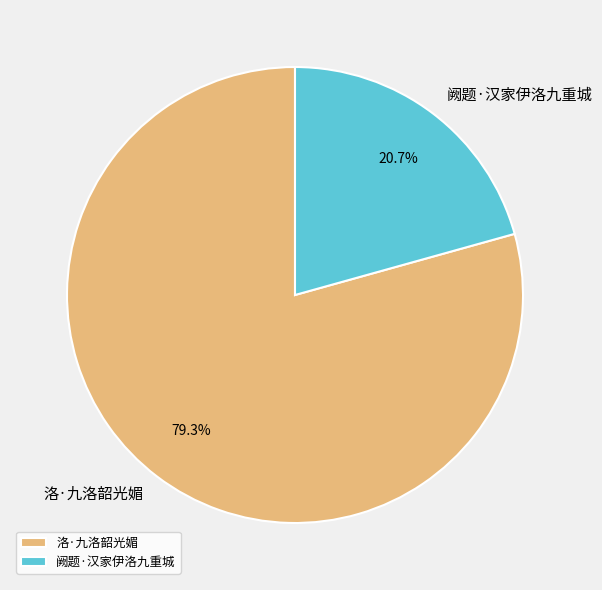

Is it true that 洛·九洛韶光媚 is 72% of the pie?

False